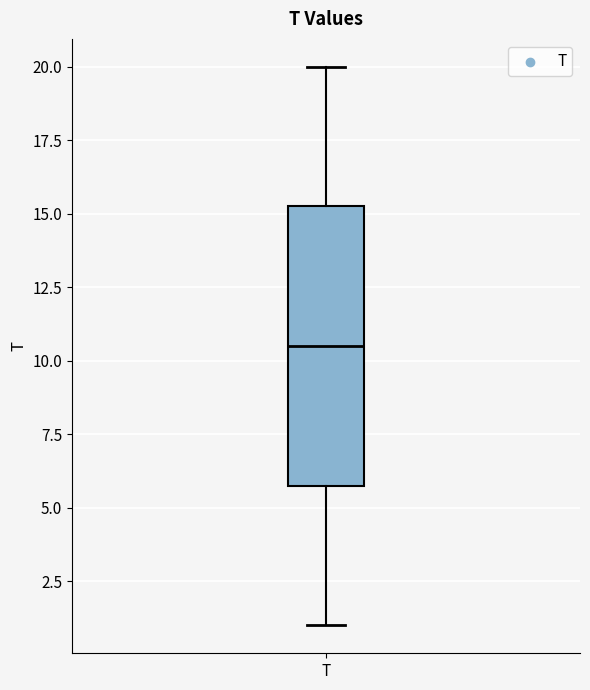

Read this box plot against the y-axis: the position of the median line, the range covered by the box, and the ends of both whiskers. The values are not printed on the chart, so give them approximately, as read against the axis.

median 10.5, box 6.0 to 15.5, whiskers 1.0 to 20.0